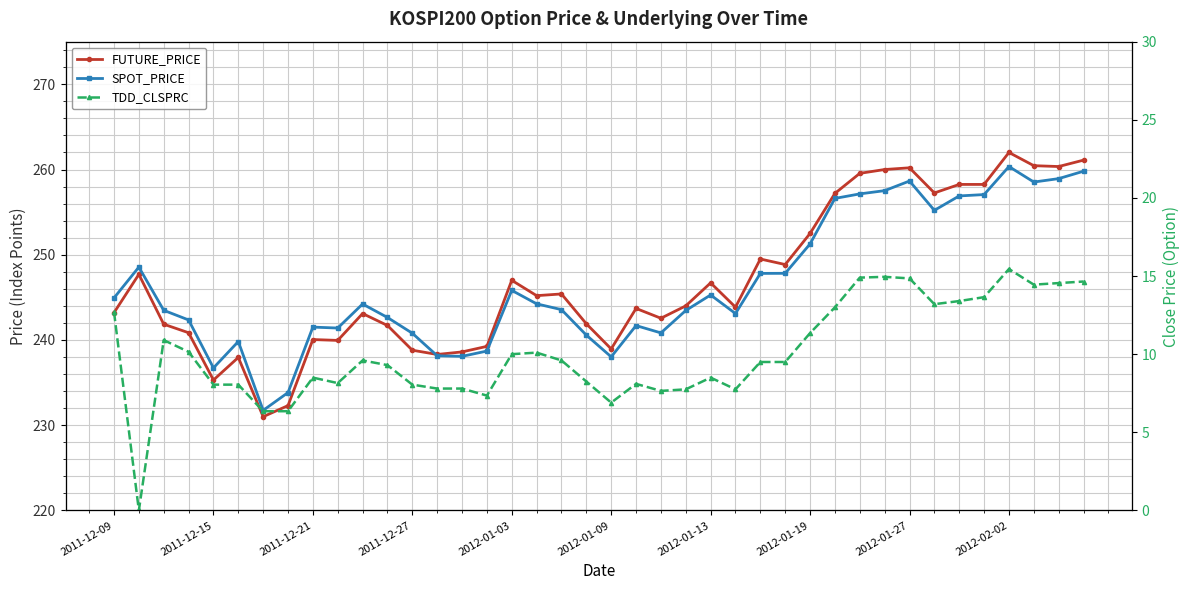

What is the spread (max minus min) of values at 11?

233.3